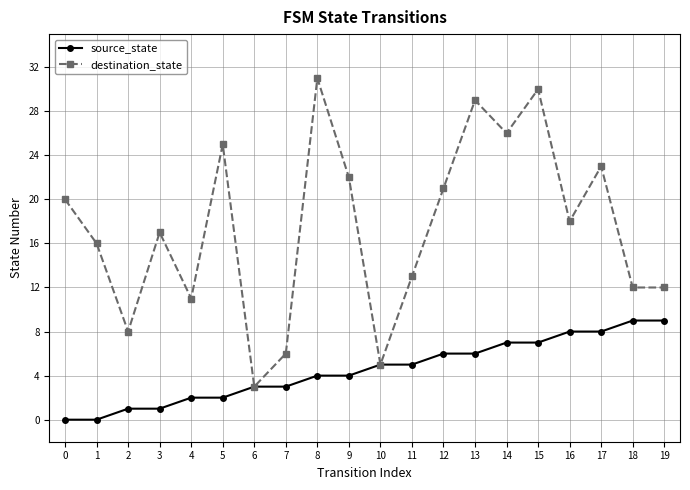

In destination_state, how many points are higher than both neighbors (excluding endpoints)?

6